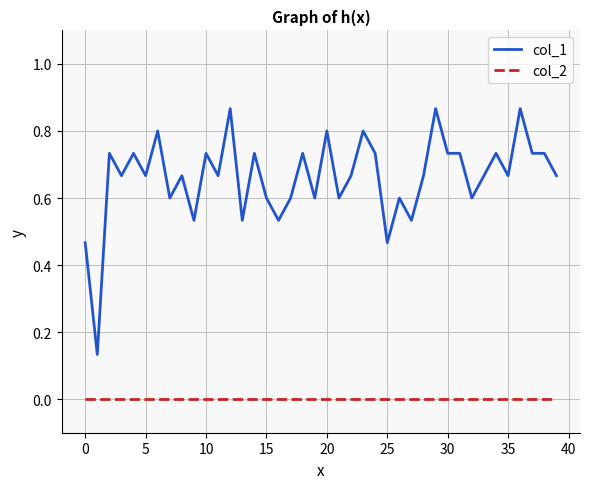

At how many categories does at least one series exceed 0?

40